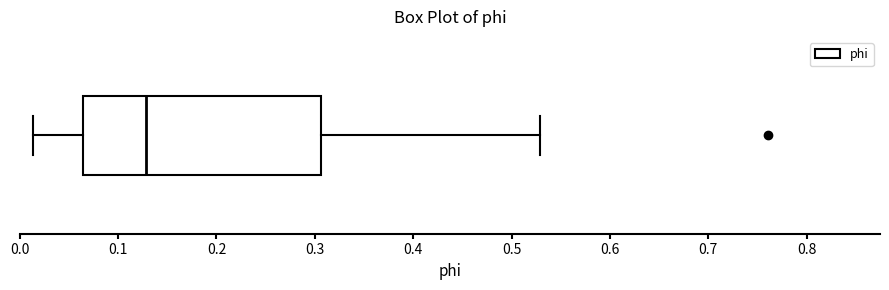

Read this box plot against the x-axis: the position of the median line, the range covered by the box, and the ends of both whiskers. The values are not printed on the chart, so give them approximately, as read against the axis.

median 0.13, box 0.06 to 0.31, whiskers 0.01 to 0.53